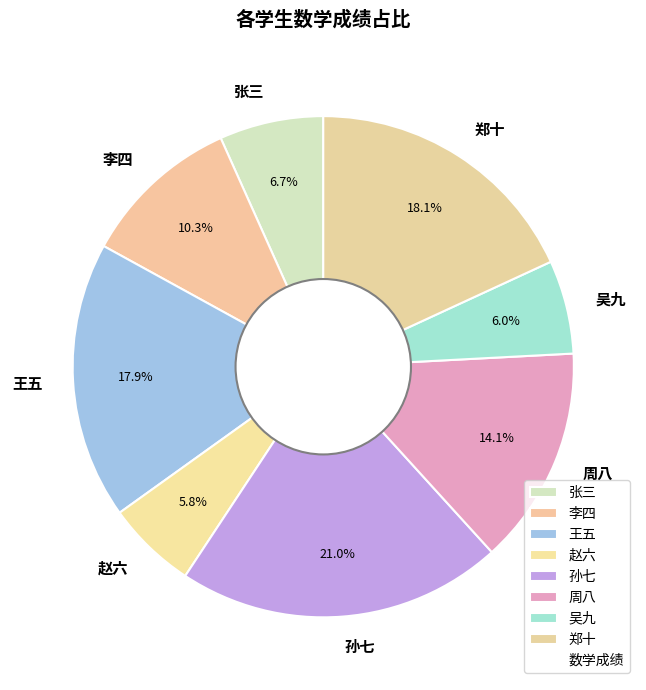

Count the number of slices in the pie.

8